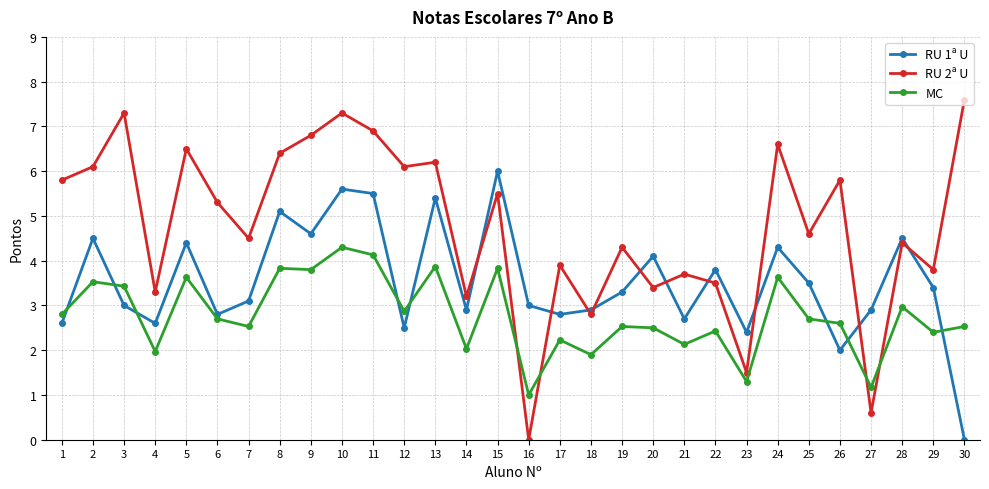

True or false: RU 1ª U has more than 1 points higher than both neighbors.

True